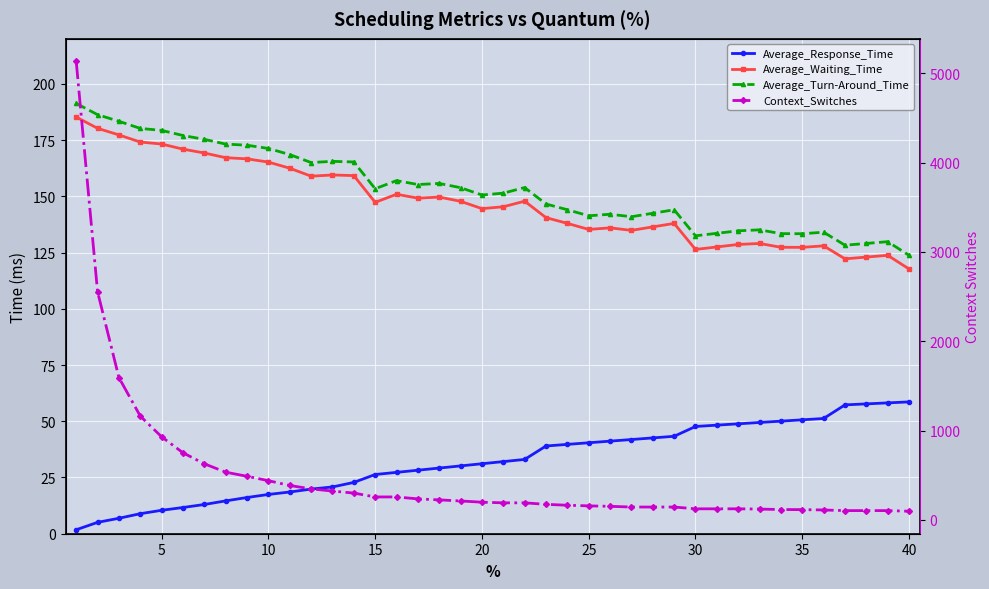

What is the difference between the second highest and second lowest values in the Average_Response_Time series?

53.1